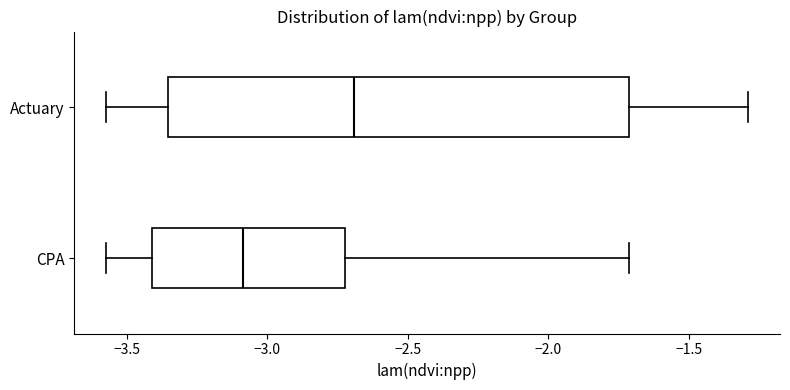

Where does the left whisker of the box for Actuary end on the x-axis? The values are not printed on the chart, so give them approximately, as read against the axis.

-3.55